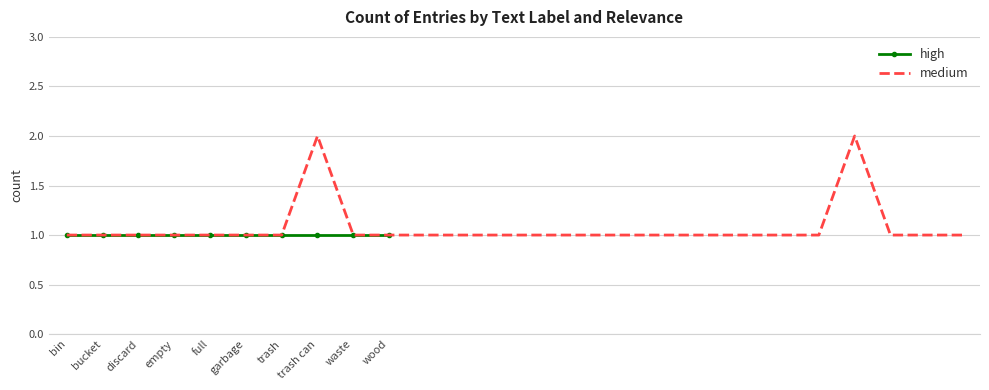

What is the minimum value shown in the chart?

1